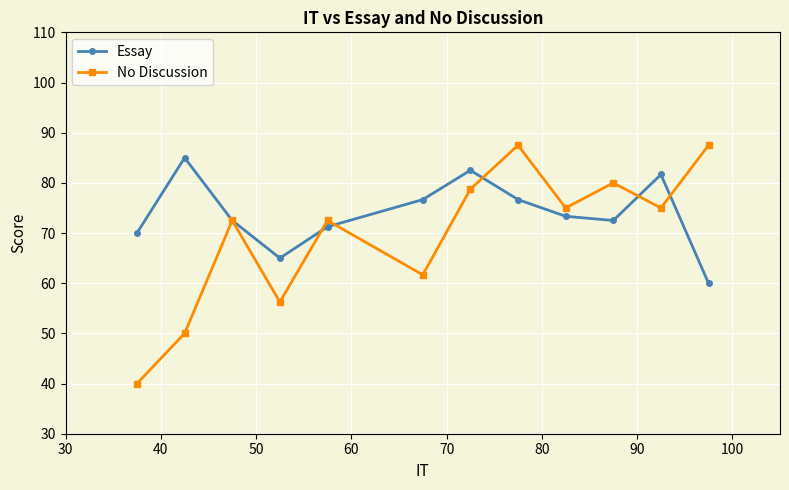

In No Discussion, how many points are higher than both neighbors (excluding endpoints)?

4